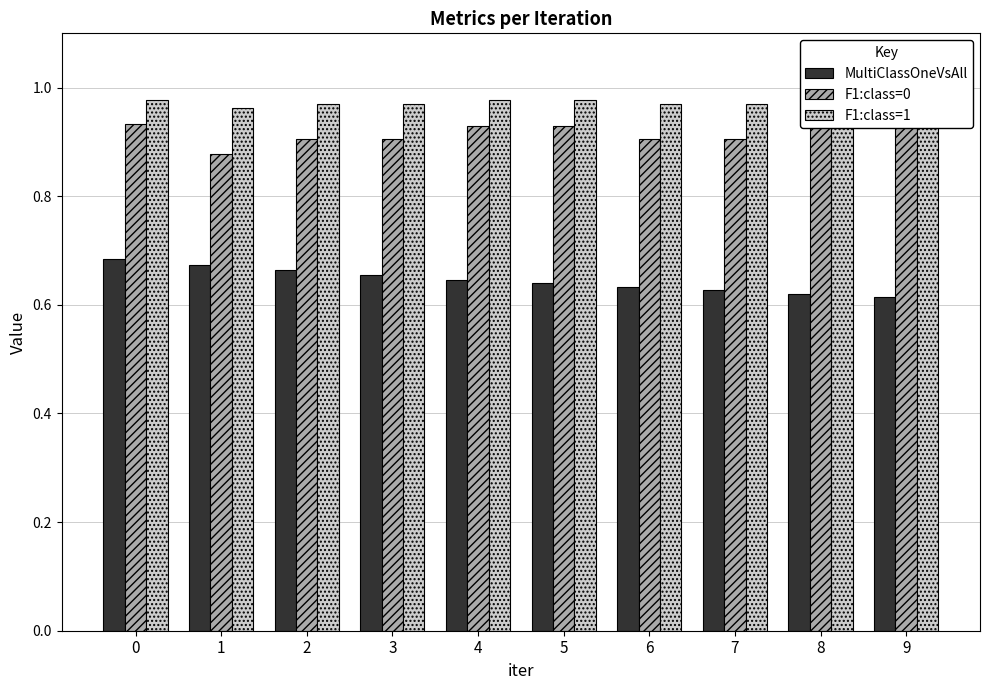

Which has a higher value, 1 or 8?

1